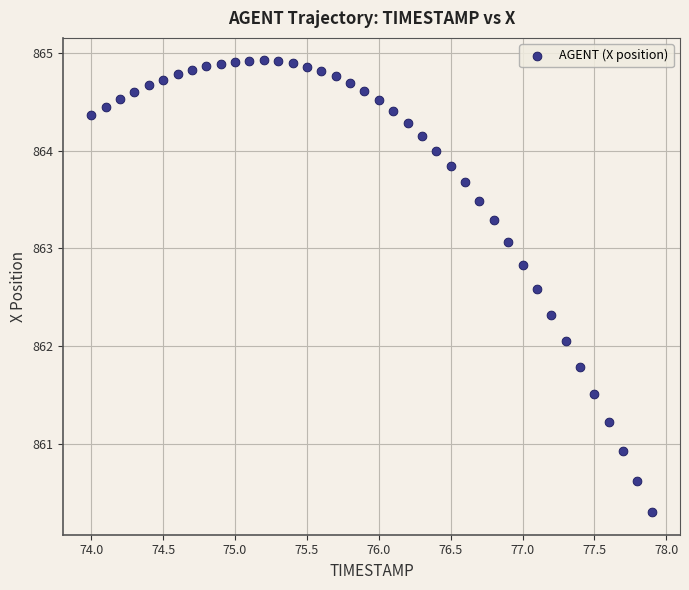

What Y value in the scatter plot is closest to 862?

862.1